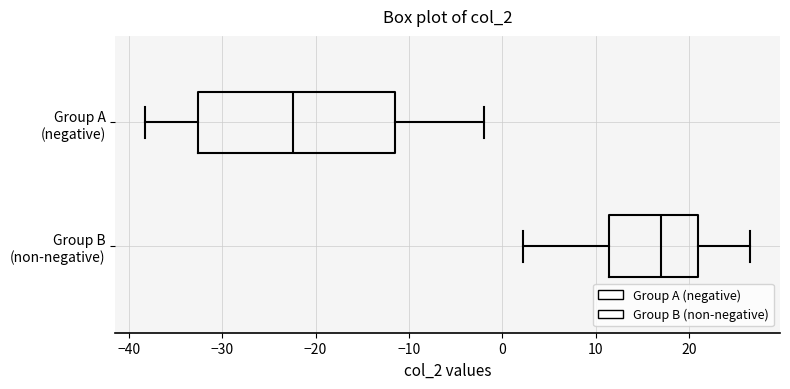

Reading bottom to top, read every box against the x-axis: the position of its median line, the range the box covers, and the ends of its whiskers. The values are not printed on the chart, so give them approximately, as read against the axis.

Group B (non-negative): median 17, box 11 to 21, whiskers 2 to 26
Group A (negative): median -22, box -33 to -11, whiskers -38 to -2